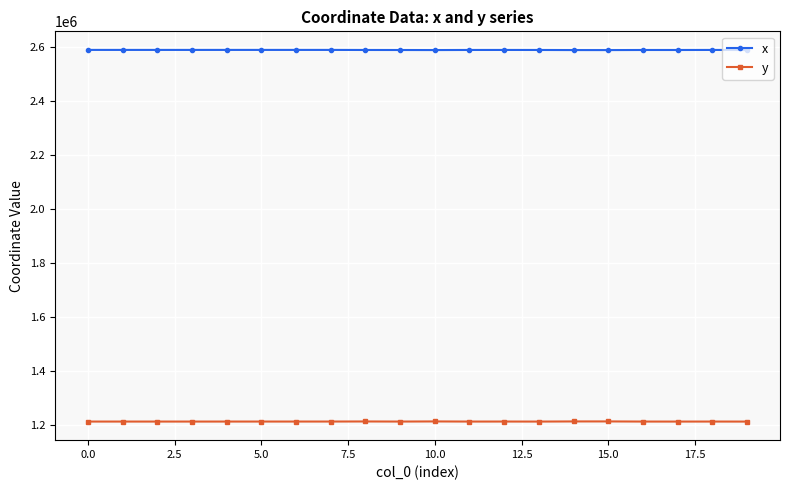

What is the minimum value for y?

1211148.9